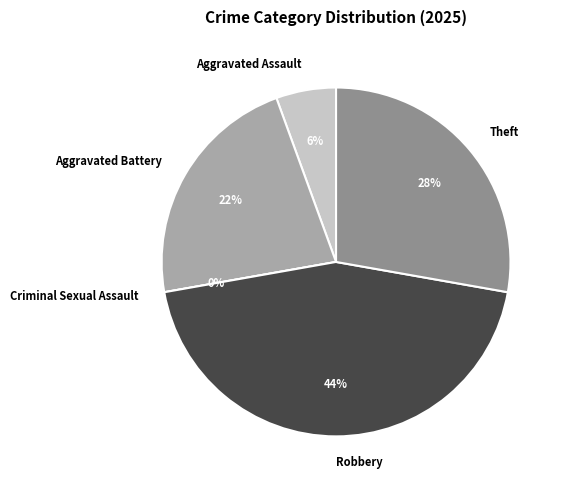

Rank the categories by value from lowest to highest.

Criminal Sexual Assault, Aggravated Assault, Aggravated Battery, Theft, Robbery